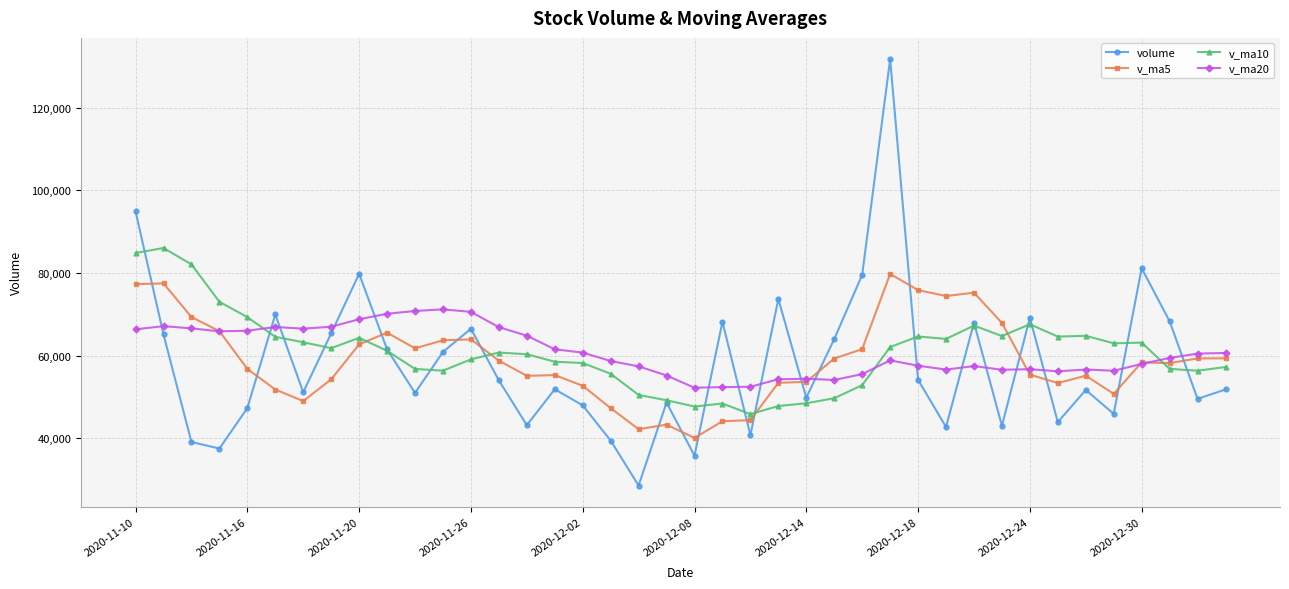

What is the lowest value of the v_ma5 series?

40058.3